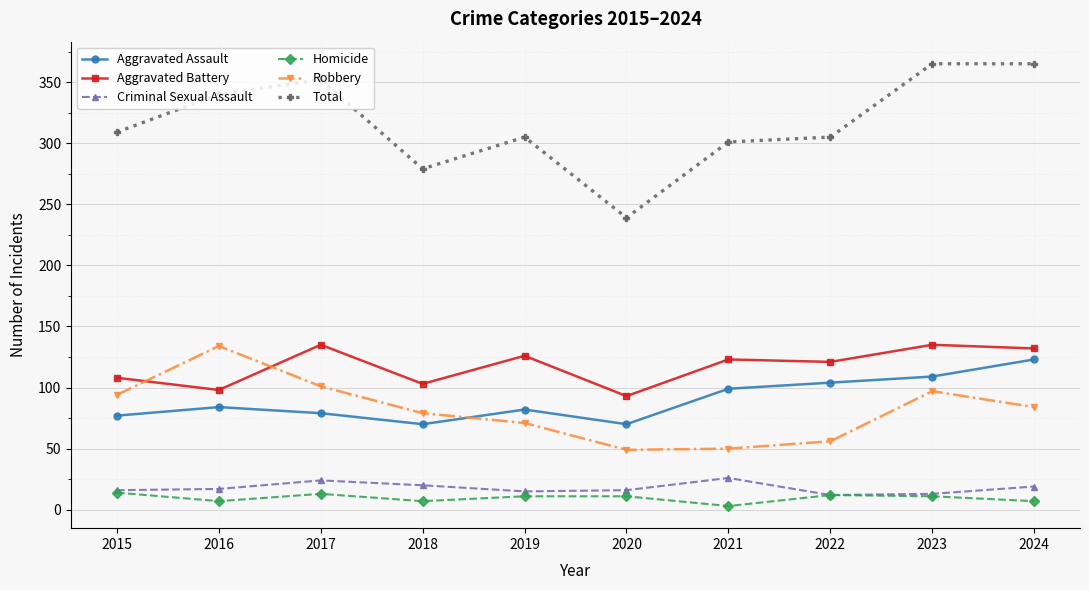

What is the difference between the highest and lowest values at 2022?

293